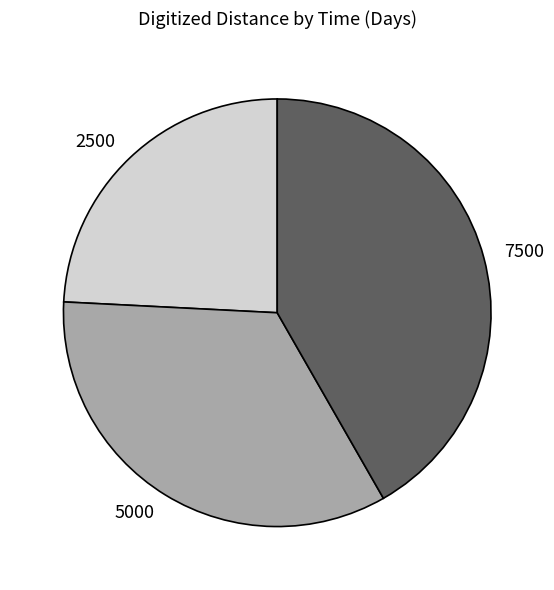

Is 7500 the majority of the pie?

No